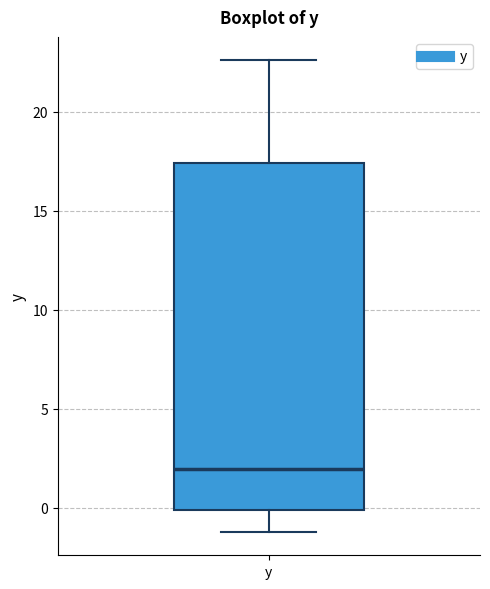

Transcribe this box plot: give where the median line is, the range the box spans, and where the two whiskers end, as read against the y-axis. The values are not printed on the chart, so give them approximately, as read against the axis.

median 2.0, box 0.0 to 17.5, whiskers -1.0 to 22.5